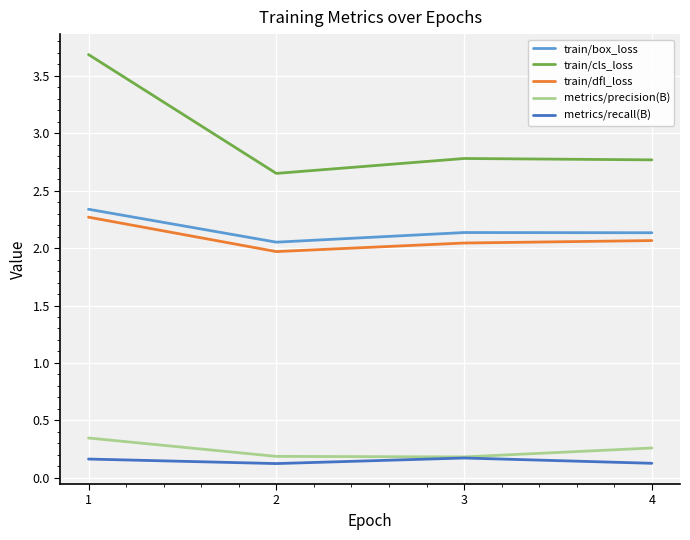

What is the sum of the train/box_loss values at 4 and 2?

4.2